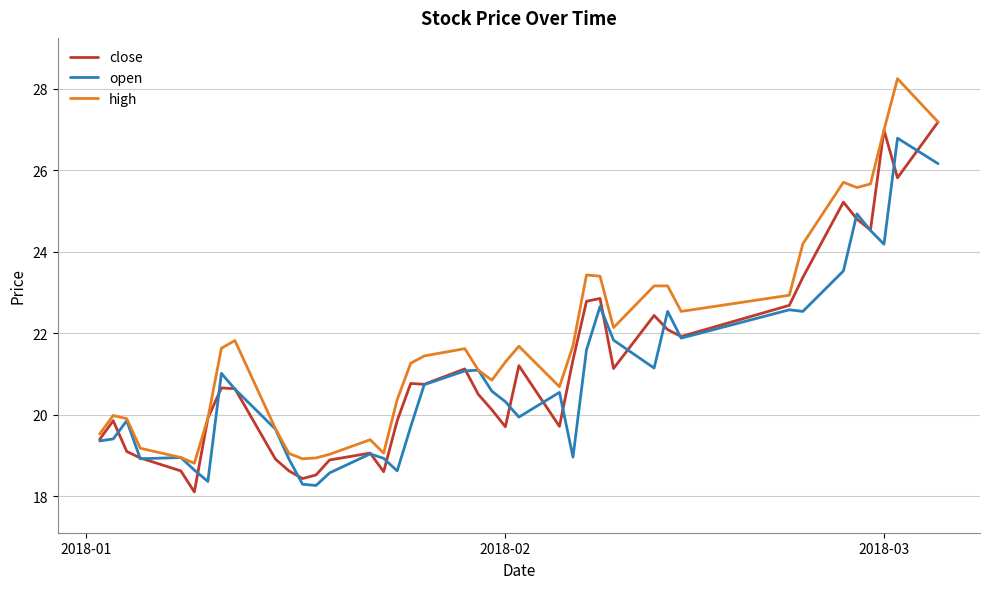

What is the minimum value for close?

18.1